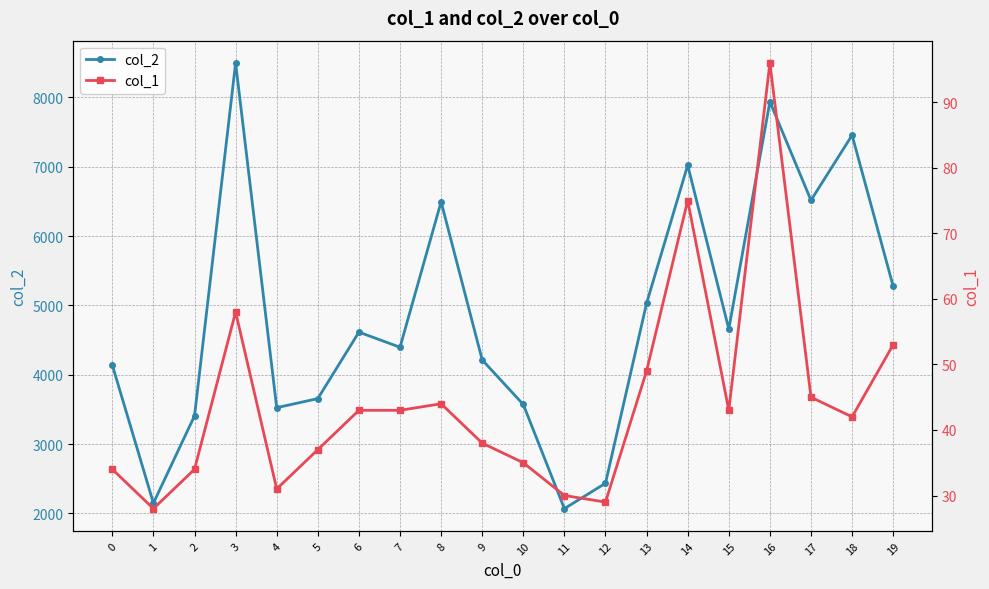

What is the total value across all series at 19?

5328